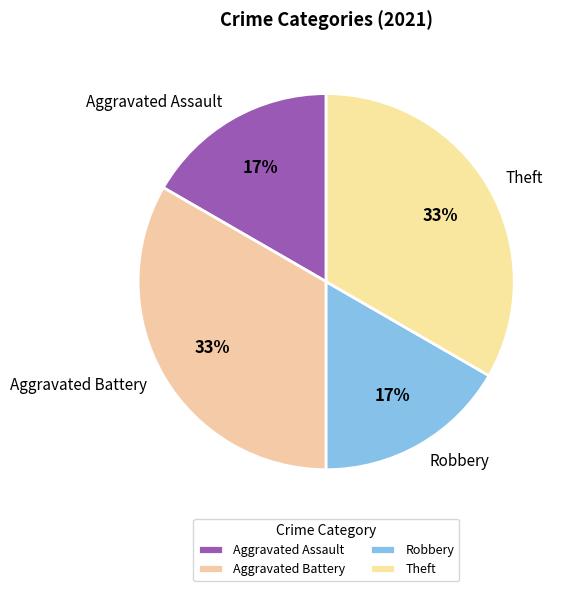

What percentage is the Aggravated Battery slice, to the nearest percent?

33%